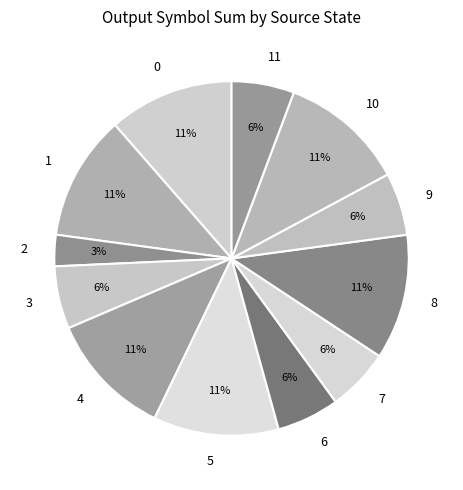

The 8 slice represents 17% of the pie. True or false?

False